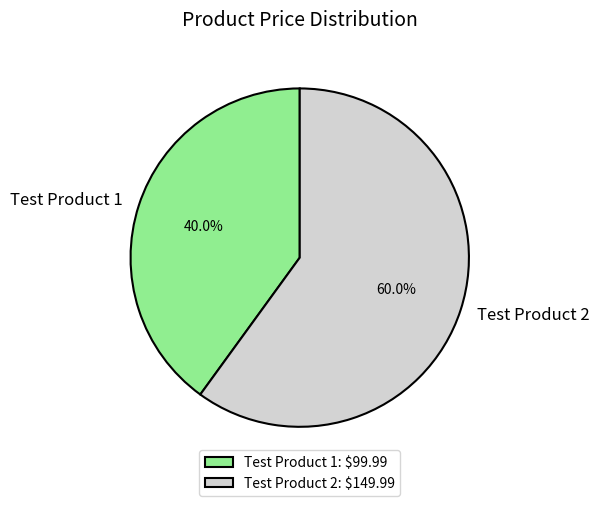

What percentage do Test Product 2 and Test Product 1 together represent?

100.0%